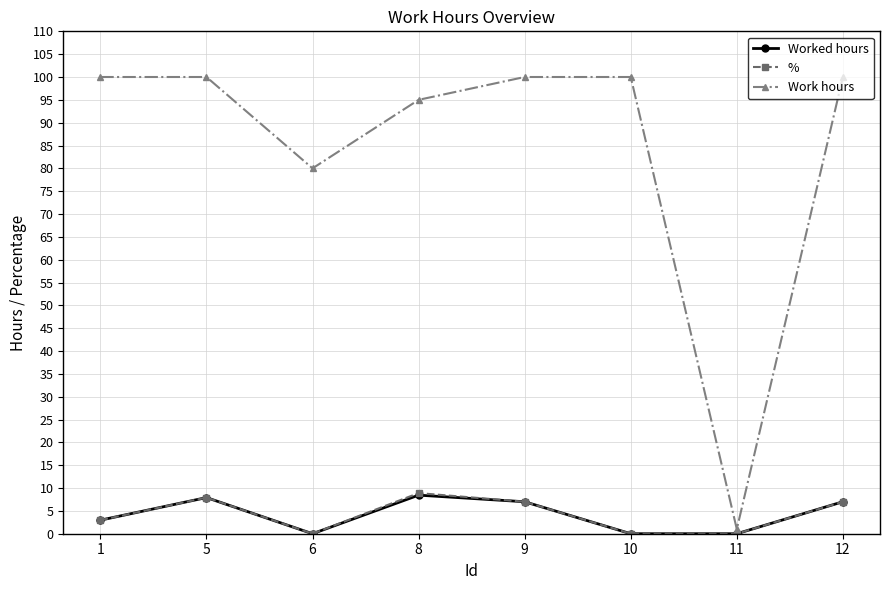

Count the Worked hours values in the range 0 to 7.

6